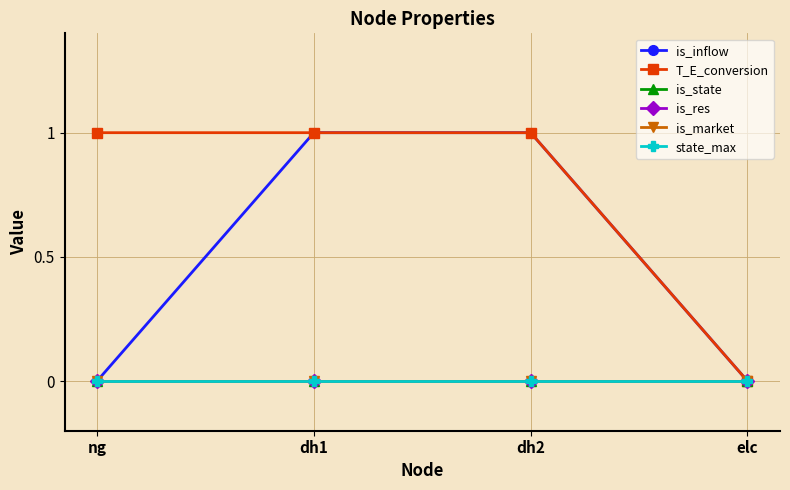

What are all the series names shown in the legend?

is_inflow, T_E_conversion, is_state, is_res, is_market, state_max